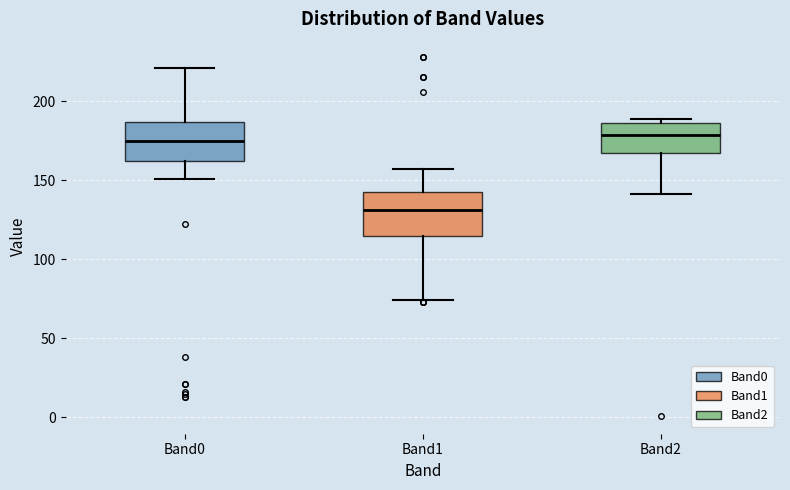

Where is the upper edge of the box for Band1 on the y-axis? The values are not printed on the chart, so give them approximately, as read against the axis.

140